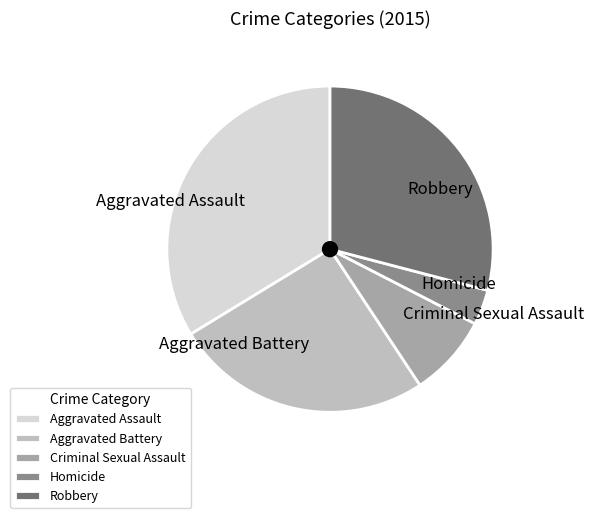

Rank the categories by value from highest to lowest.

Aggravated Assault, Robbery, Aggravated Battery, Criminal Sexual Assault, Homicide